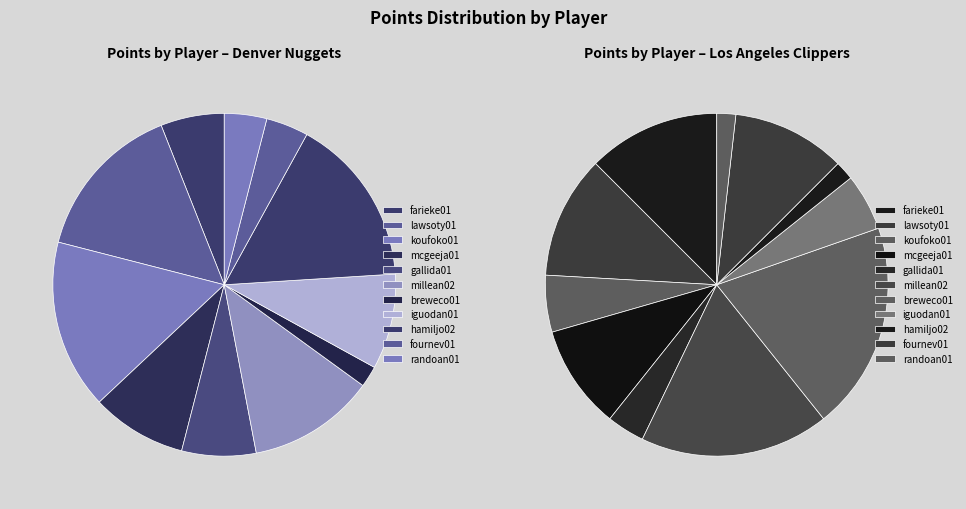

What is the difference between the highest and lowest values at farieke01?

8